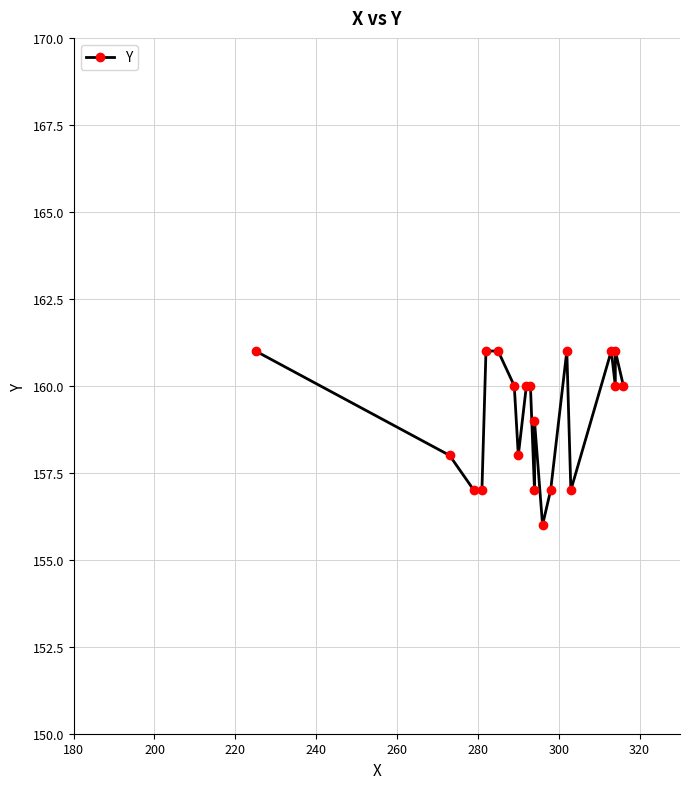

What is the minimum value shown in the chart?

156